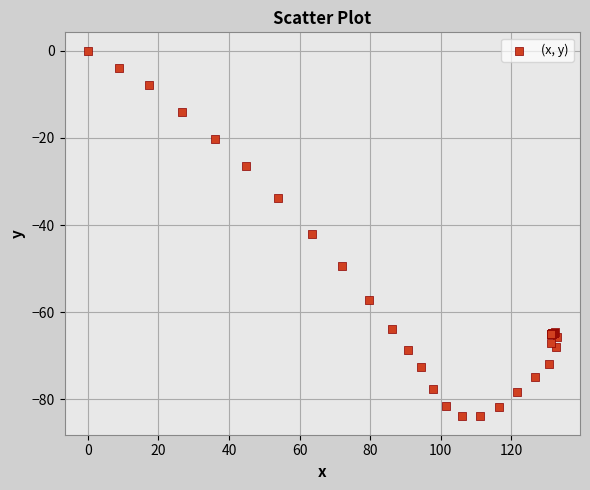

What Y value in the scatter plot is closest to -41?

-42.1